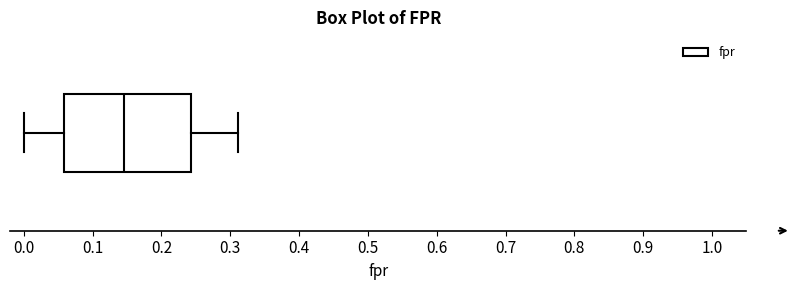

Transcribe this box plot: give where the median line is, the range the box spans, and where the two whiskers end, as read against the x-axis. The values are not printed on the chart, so give them approximately, as read against the axis.

median 0.15, box 0.06 to 0.24, whiskers 0.00 to 0.31